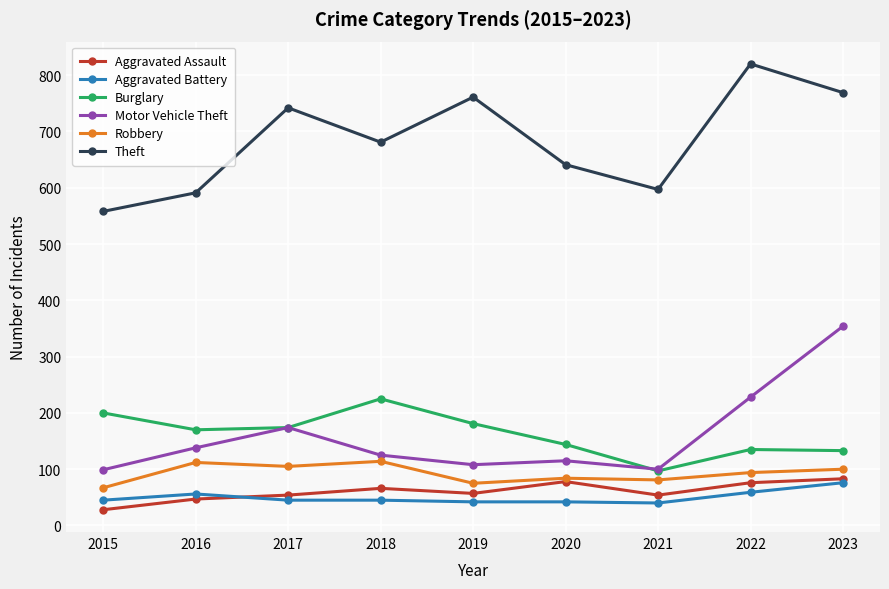

The Burglary series shows 170 at 2016. True or false?

True